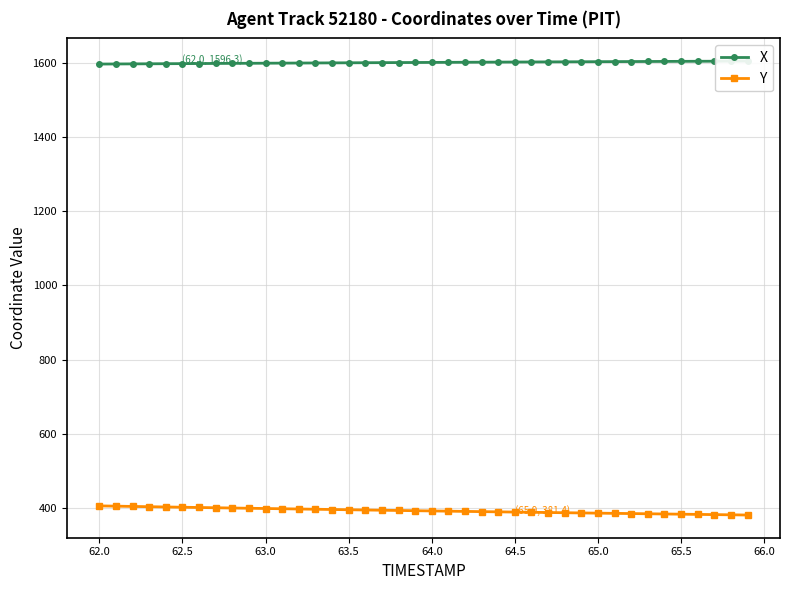

What is the minimum value for Y?

381.4